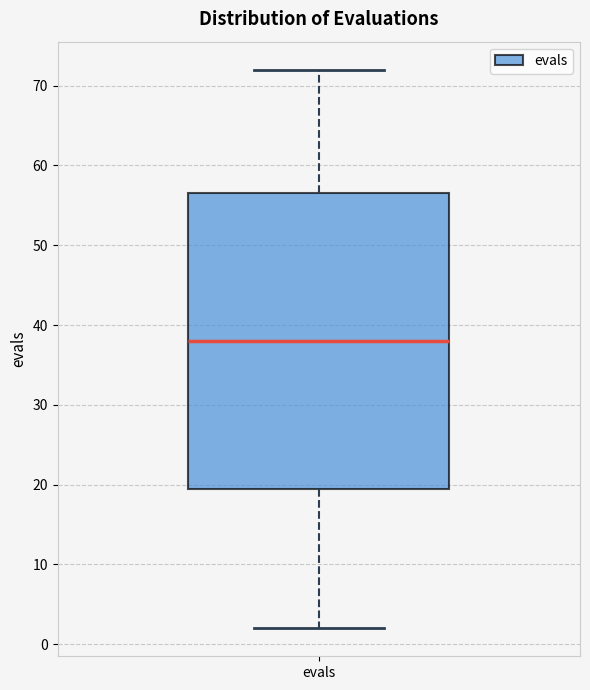

Where does the median line of the box for evals sit on the y-axis? The values are not printed on the chart, so give them approximately, as read against the axis.

38